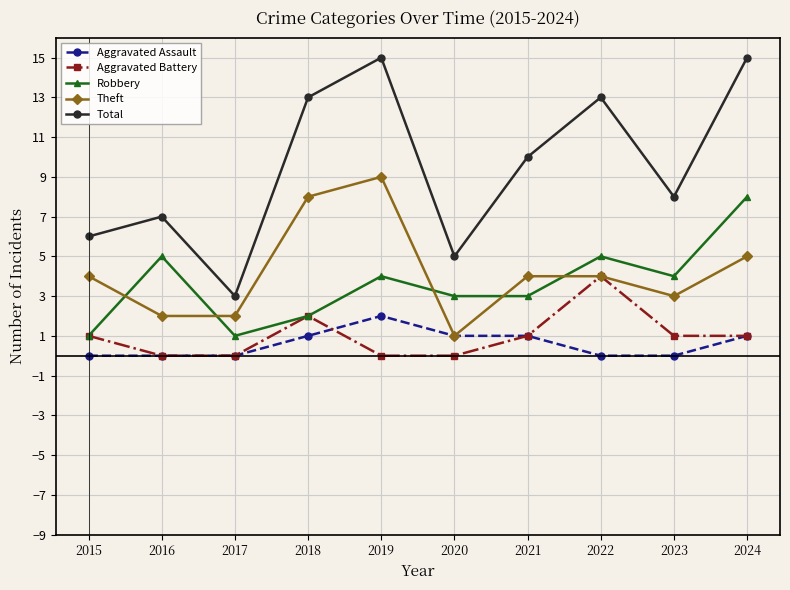

Reading left to right, transcribe all the data shown in this chart.

Aggravated Assault: 2015=0	2016=0	2017=0	2018=1	2019=2	2020=1	2021=1	2022=0	2023=0	2024=1
Aggravated Battery: 2015=1	2016=0	2017=0	2018=2	2019=0	2020=0	2021=1	2022=4	2023=1	2024=1
Robbery: 2015=1	2016=5	2017=1	2018=2	2019=4	2020=3	2021=3	2022=5	2023=4	2024=8
Theft: 2015=4	2016=2	2017=2	2018=8	2019=9	2020=1	2021=4	2022=4	2023=3	2024=5
Total: 2015=6	2016=7	2017=3	2018=13	2019=15	2020=5	2021=10	2022=13	2023=8	2024=15